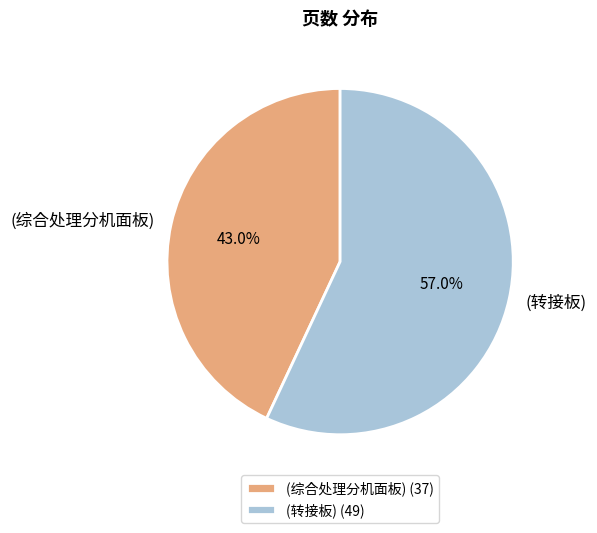

What percentage is the (综合处理分机面板) slice, to the nearest percent?

43%